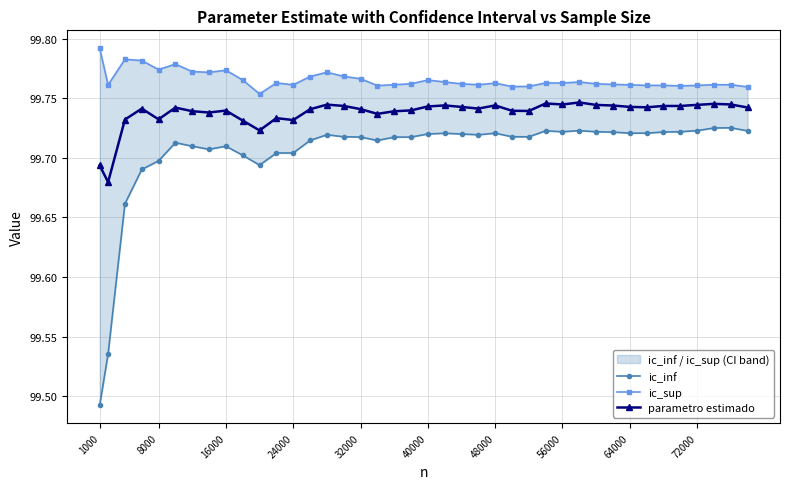

How many parametro estimado values are between 99 and 100?

40